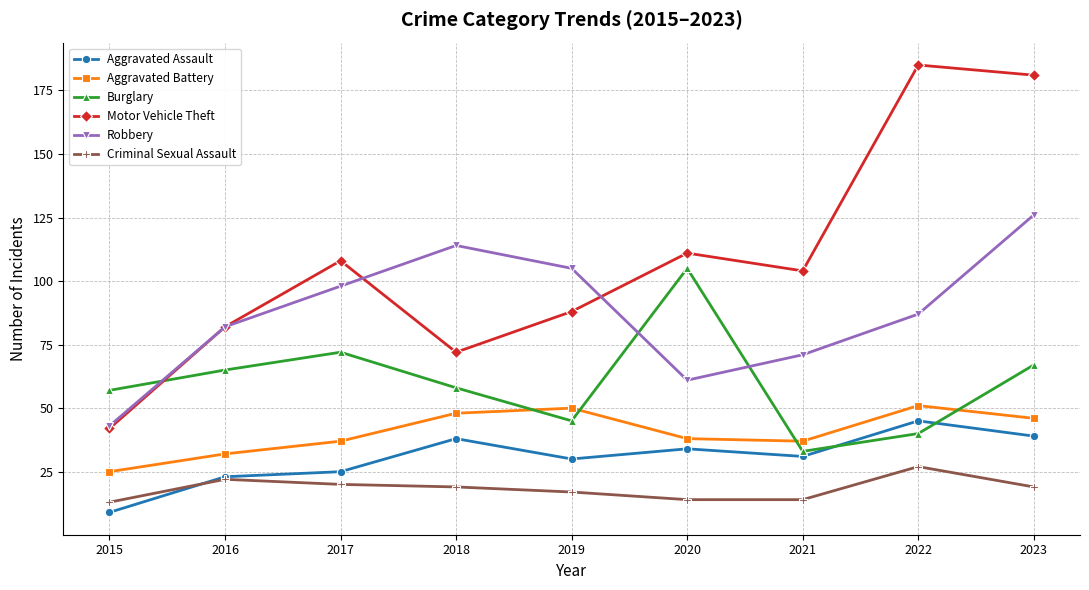

Reading left to right, list all the values displayed in this chart.

Aggravated Assault: 9	23	25	38	30	34	31	45	39
Aggravated Battery: 25	32	37	48	50	38	37	51	46
Burglary: 57	65	72	58	45	105	33	40	67
Motor Vehicle Theft: 42	82	108	72	88	111	104	185	181
Robbery: 43	82	98	114	105	61	71	87	126
Criminal Sexual Assault: 13	22	20	19	17	14	14	27	19